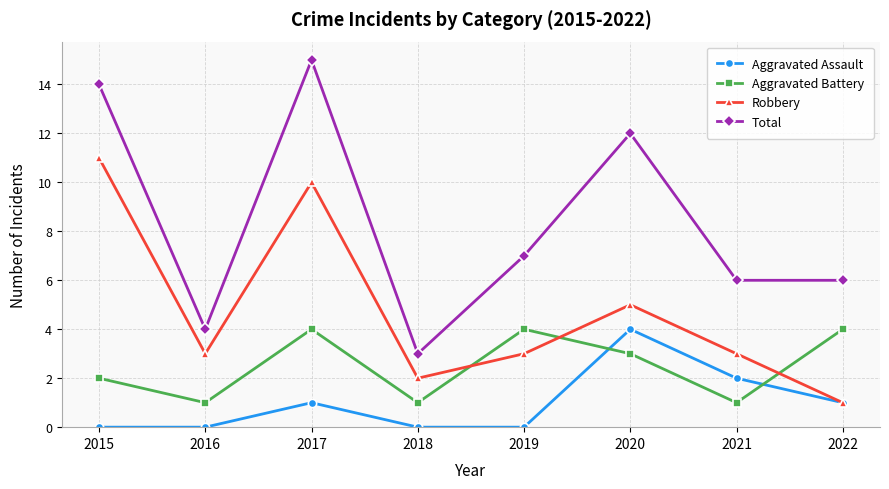

At which label does Aggravated Battery first exceed 3?

2017